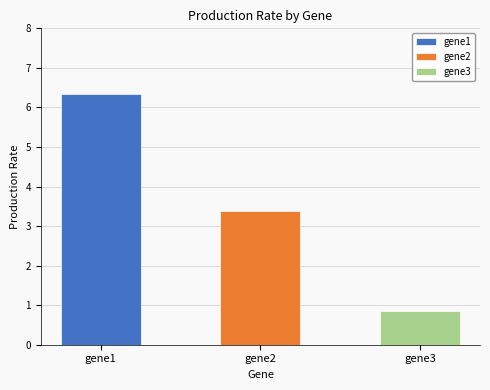

List the labels in order of value, largest first.

gene1, gene2, gene3